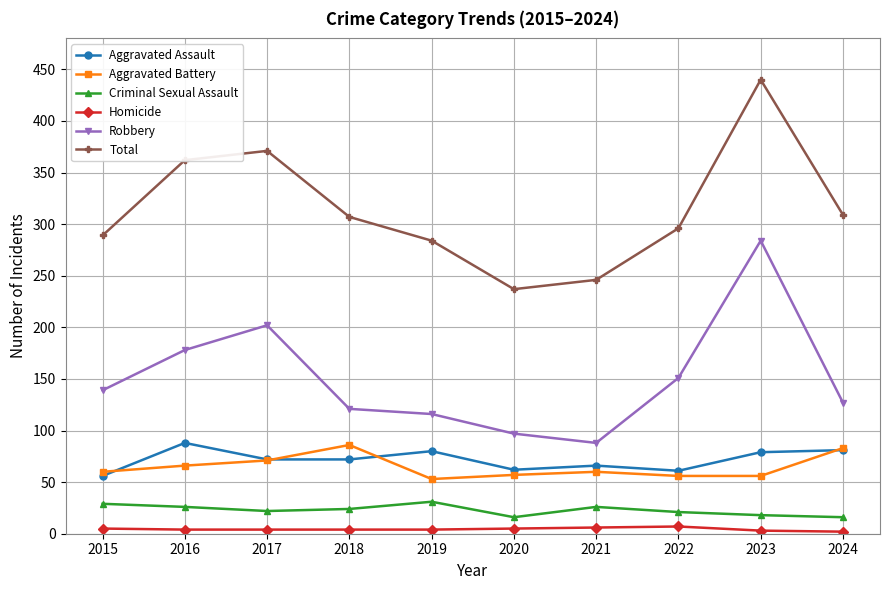

What is the difference between the Aggravated Assault values at 2018 and 2024?

9